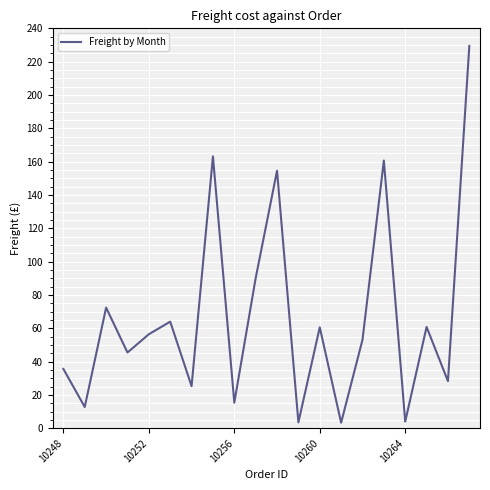

What is the minimum value shown in the chart?

3.4